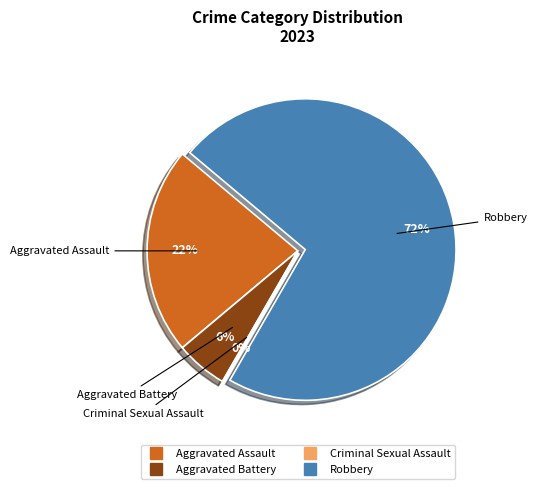

True or false: Criminal Sexual Assault accounts for 0% of the total.

True